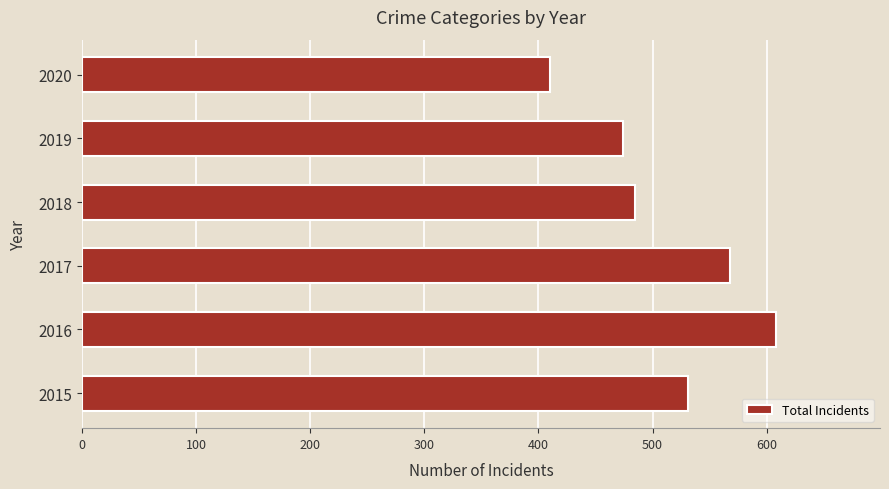

How many bars are there in total?

6